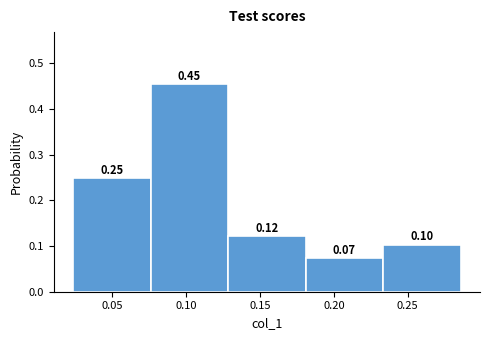

Over which range of the x-axis is the bar tallest?

0.075 to 0.130